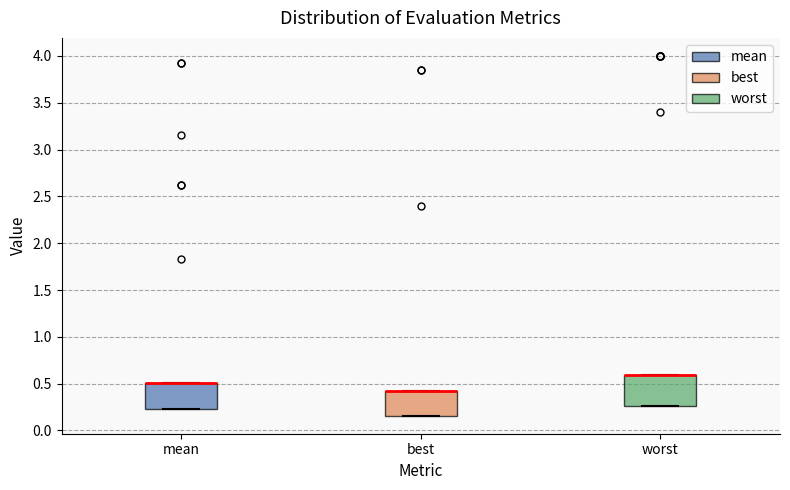

Reading left to right, read every box against the y-axis: the position of its median line, the range the box covers, and the ends of its whiskers. The values are not printed on the chart, so give them approximately, as read against the axis.

mean: median 0.50 (drawn on the box's upper edge), box 0.25 to 0.50, whiskers 0.25 to 0.50
best: median 0.40 (drawn on the box's upper edge), box 0.15 to 0.40, whiskers 0.15 to 0.40
worst: median 0.60 (drawn on the box's upper edge), box 0.25 to 0.60, whiskers 0.25 to 0.60